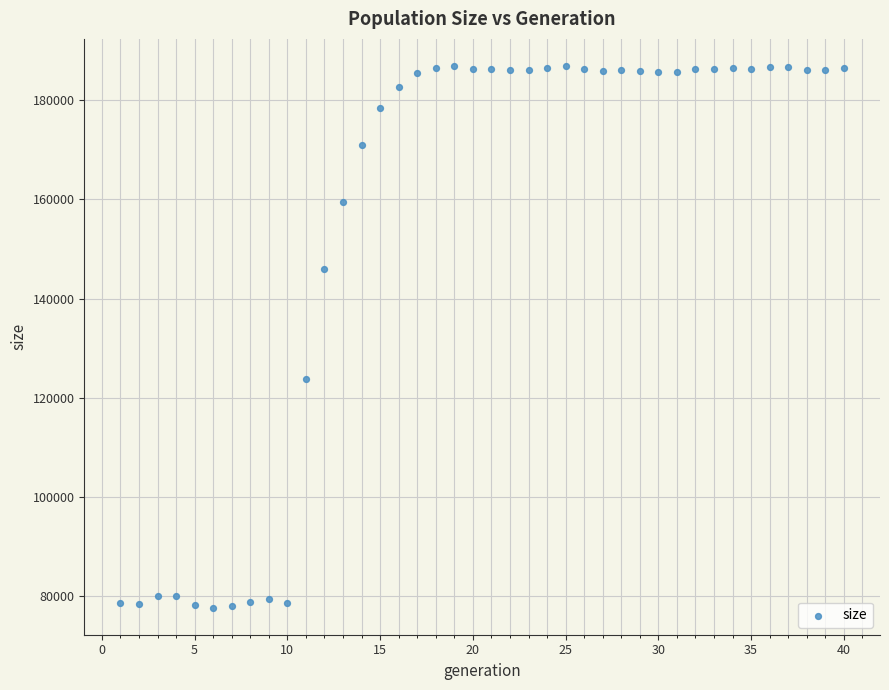

What Y value in the scatter plot is closest to 132273?

123717